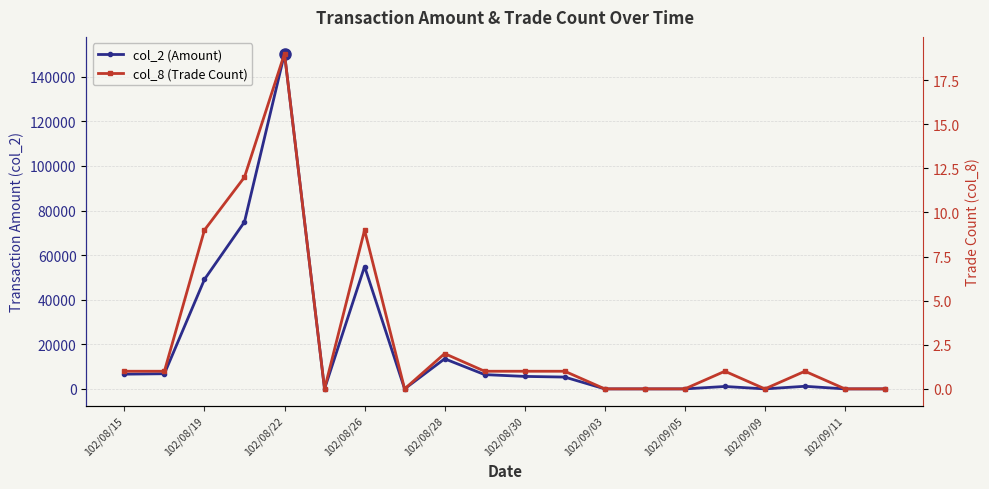

What is the sum of all col_8 (Trade Count) values?

58